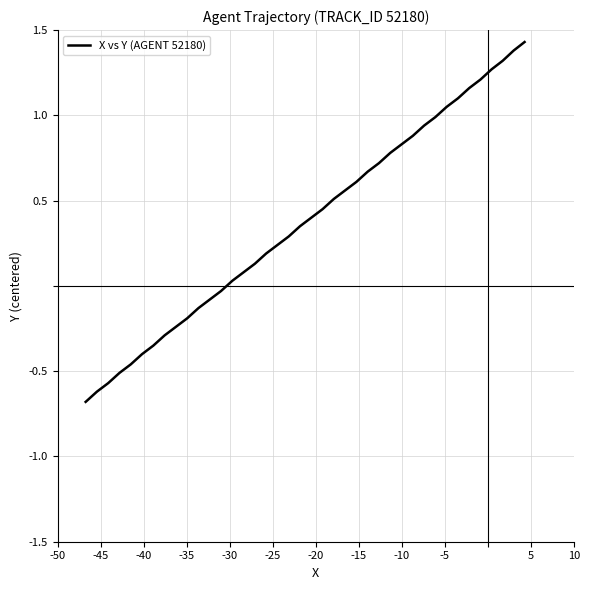

How many categories are shown in the chart?

40